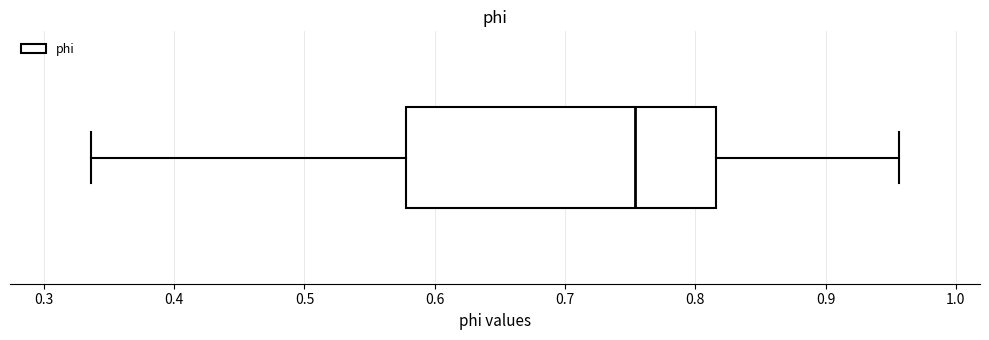

Read this box plot against the x-axis: the position of the median line, the range covered by the box, and the ends of both whiskers. The values are not printed on the chart, so give them approximately, as read against the axis.

median 0.75, box 0.58 to 0.82, whiskers 0.34 to 0.96